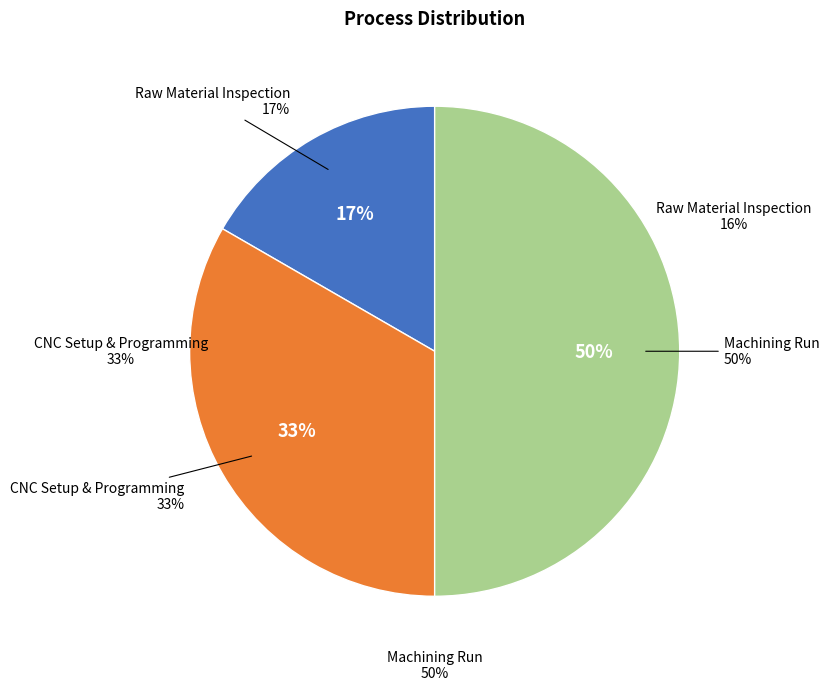

What percentage is the CNC Setup & Programming slice, to the nearest percent?

33%